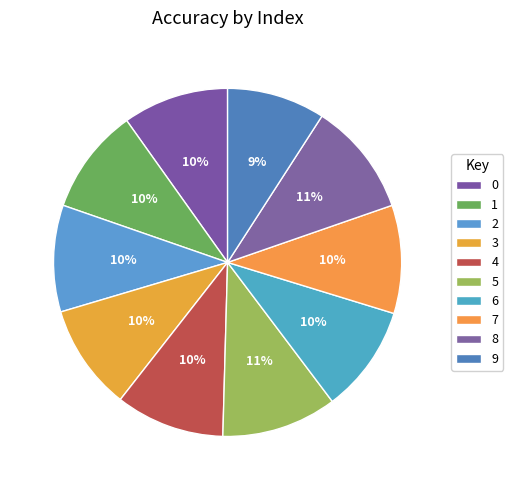

Which has a higher value, 7 or 8?

8